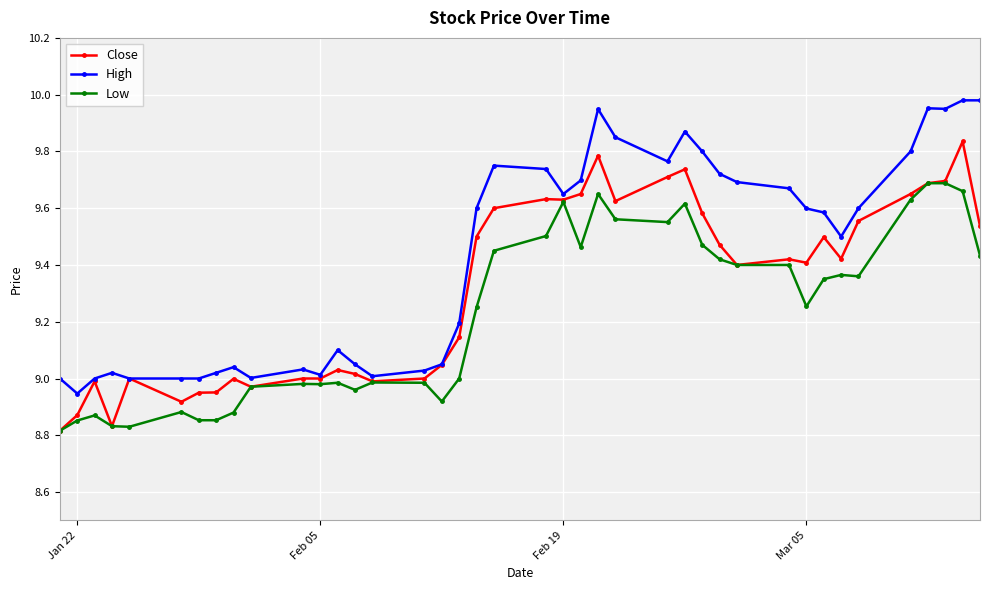

Rank the series by their average value, from highest to lowest.

High, Close, Low